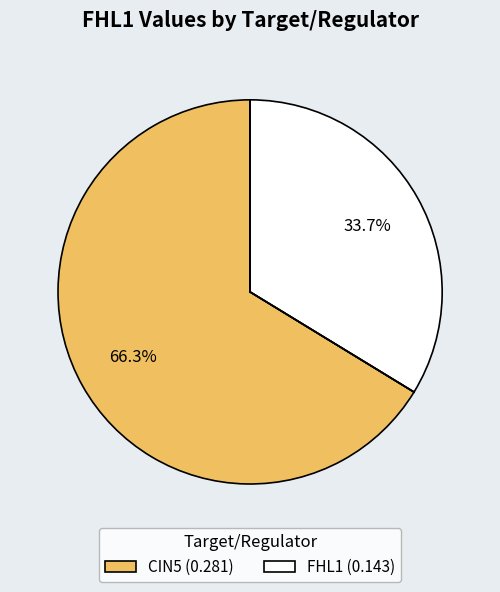

Is the sum of FHL1 (0.143) and CIN5 (0.281) greater than half?

Yes